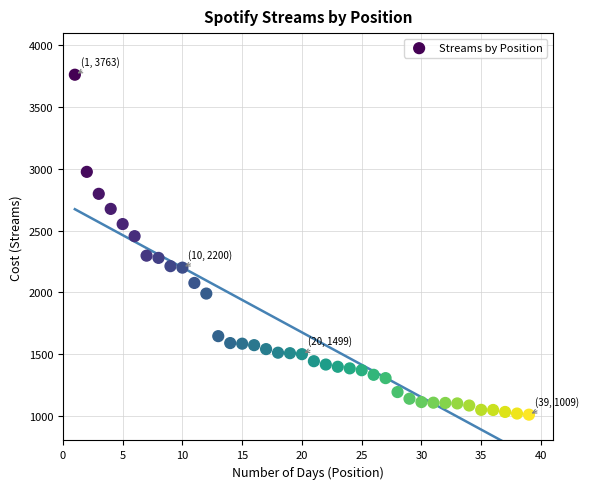

What is the range of Y values (max minus min)?

2754